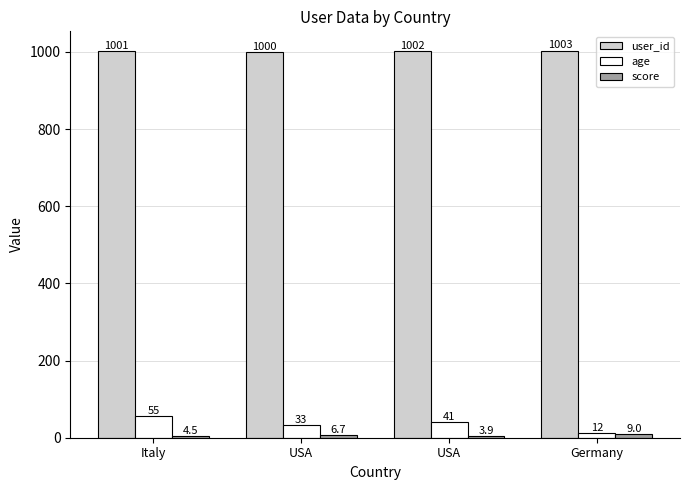

How many series are shown in this chart?

3